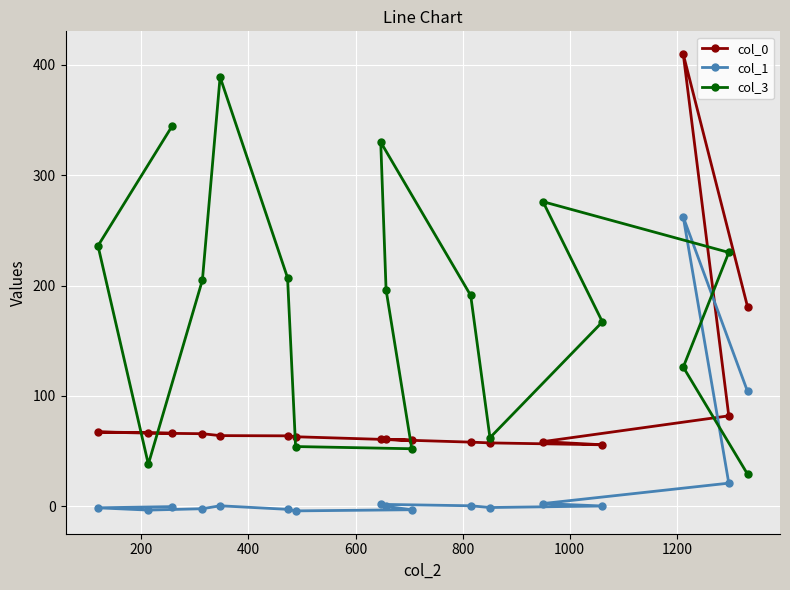

How many data points in col_0 are above 63?

9